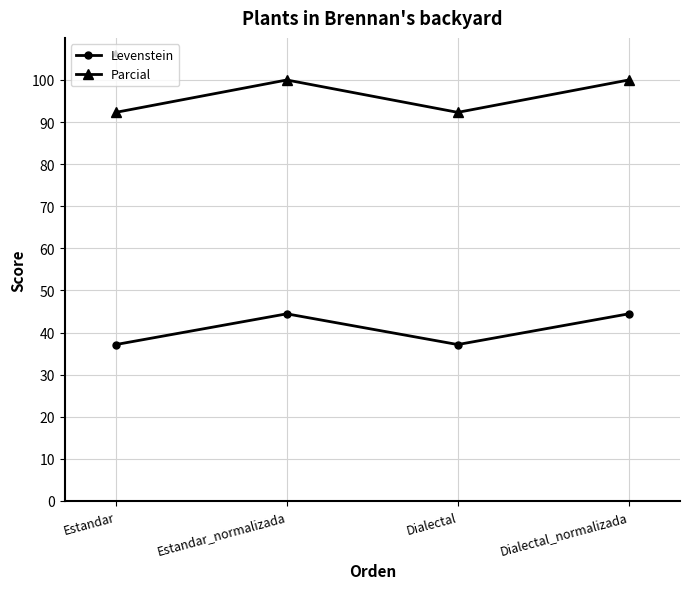

What is the total value across all series at Estandar?

129.5